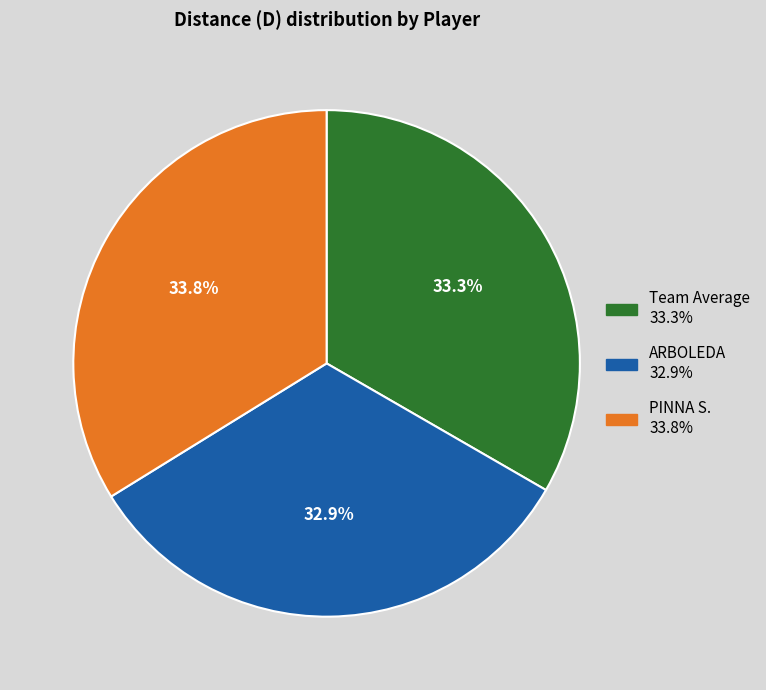

To the nearest percent, what percentage of the pie is PINNA S.?

34%